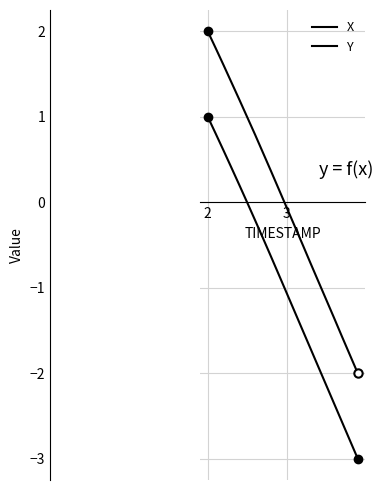

What is the difference between the maximum and minimum values in the X series?

4.0